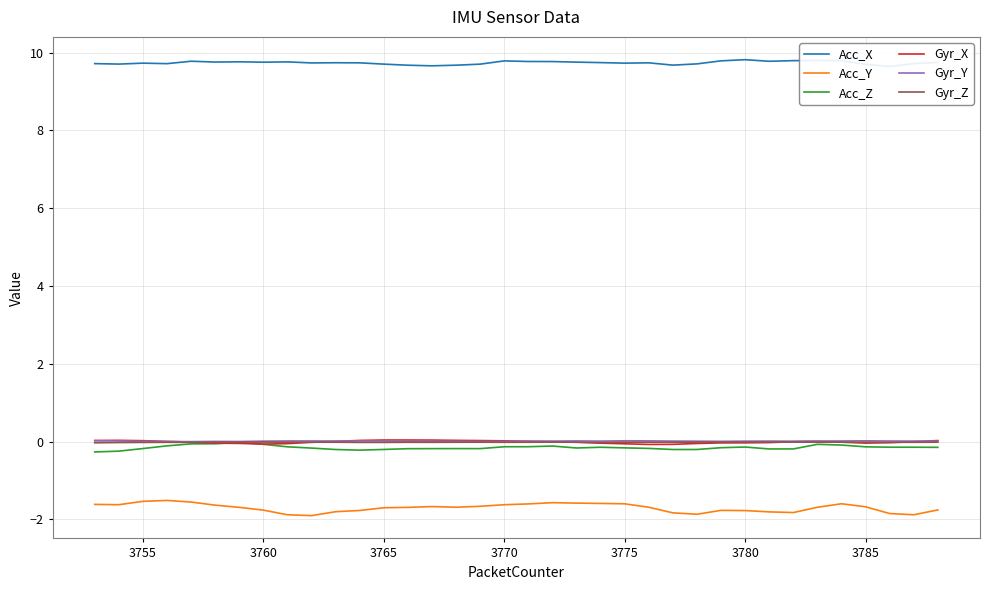

True or false: Gyr_X and Acc_Y intersect in this chart.

False